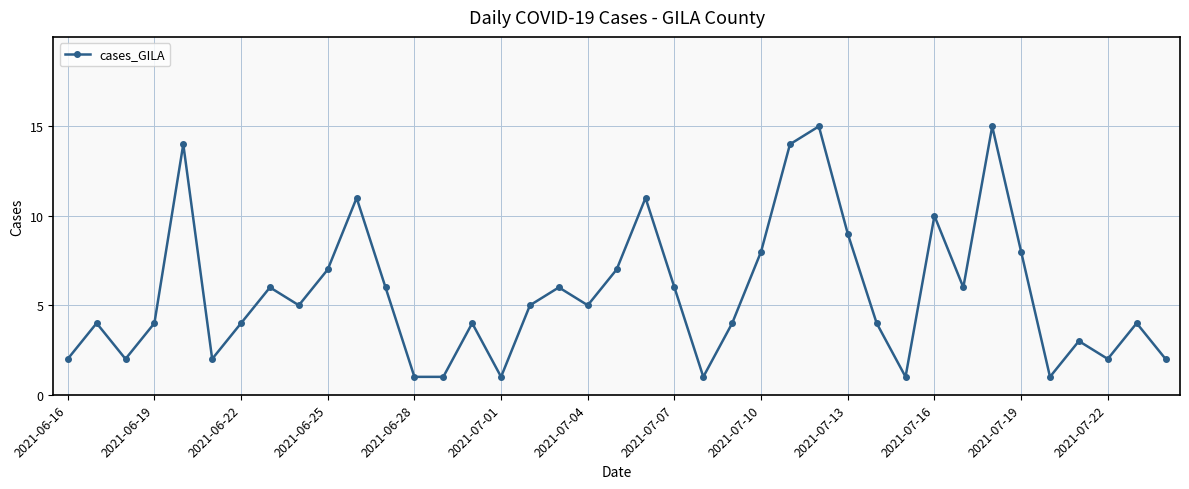

Count the number of categories in the chart.

39